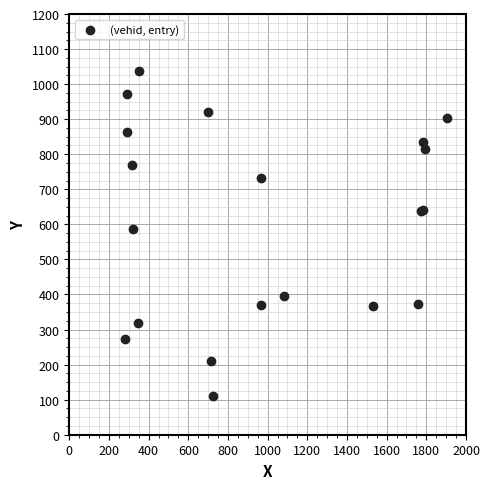

What Y value in the scatter plot is closest to 573?

587.8